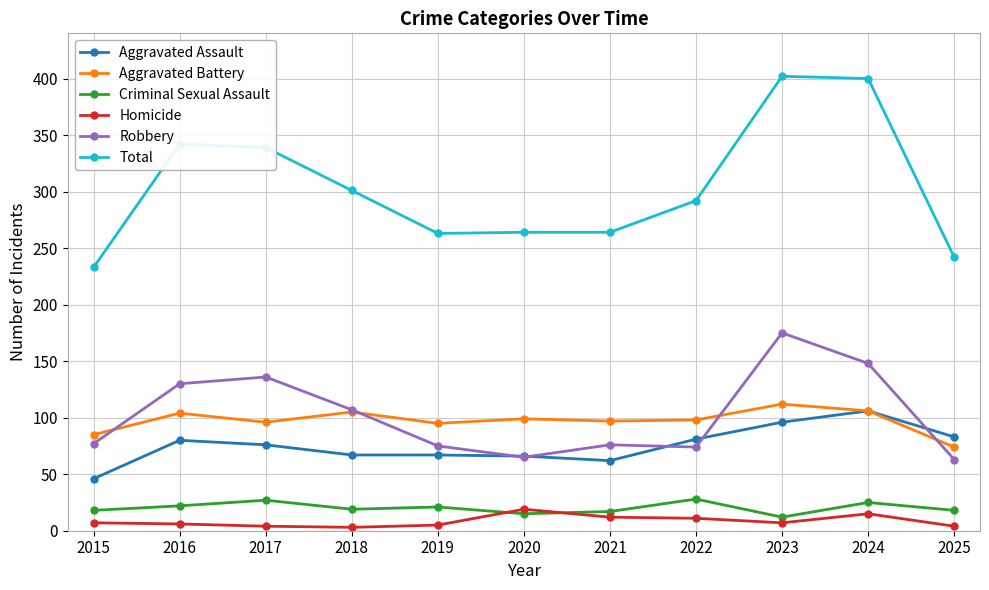

True or false: Criminal Sexual Assault and Aggravated Battery cross at least once.

False